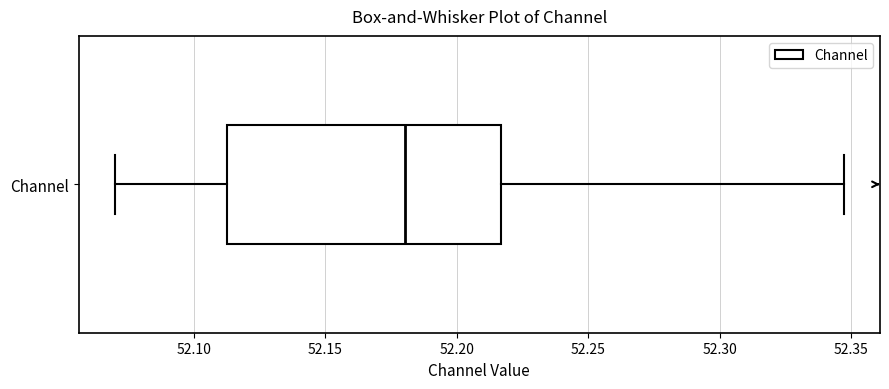

Transcribe this box plot: give where the median line is, the range the box spans, and where the two whiskers end, as read against the x-axis. The values are not printed on the chart, so give them approximately, as read against the axis.

median 52.180, box 52.115 to 52.215, whiskers 52.070 to 52.345